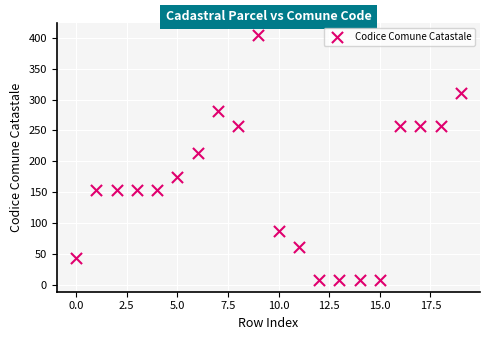

What Y value in the scatter plot is closest to 206?

213